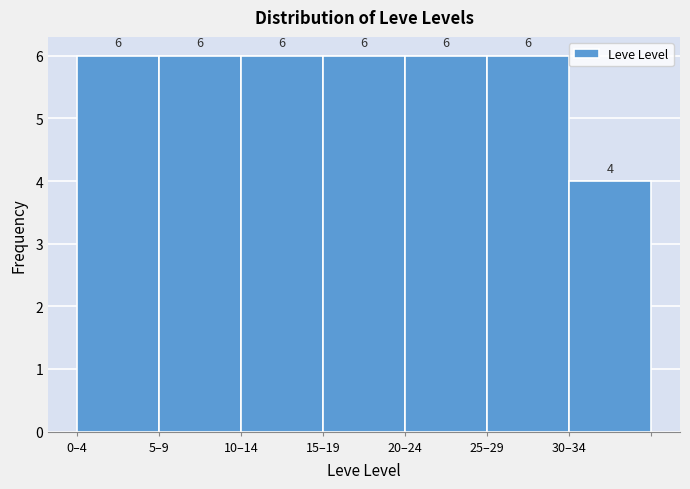

Reading left to right, what are all the values shown in this chart?

0–4=6	5–9=6	10–14=6	15–19=6	20–24=6	25–29=6	30–34=4